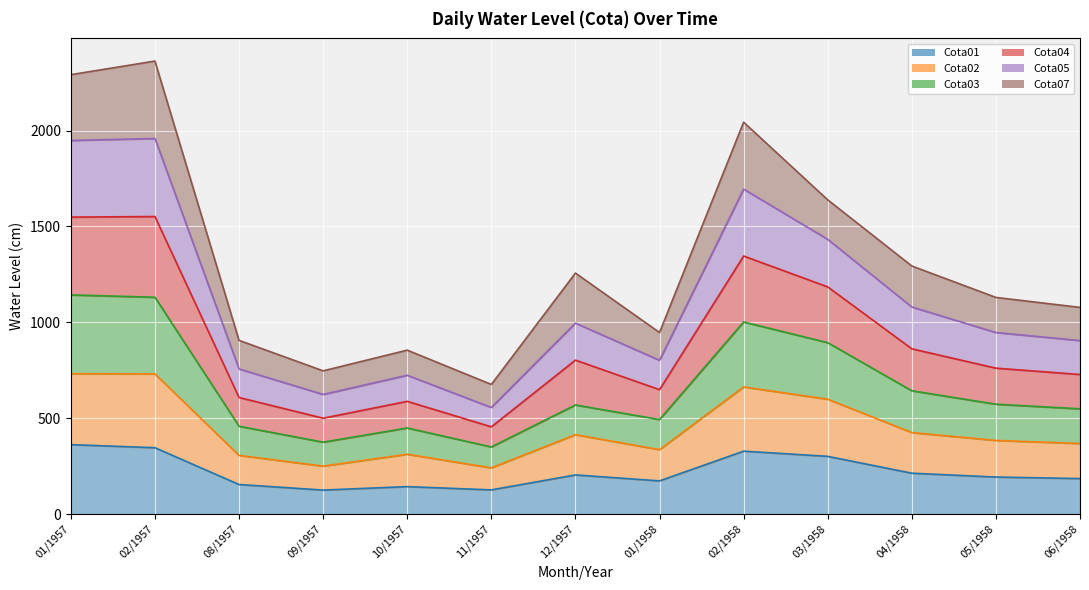

At which label does Cota03 first exceed 569?

01/1957